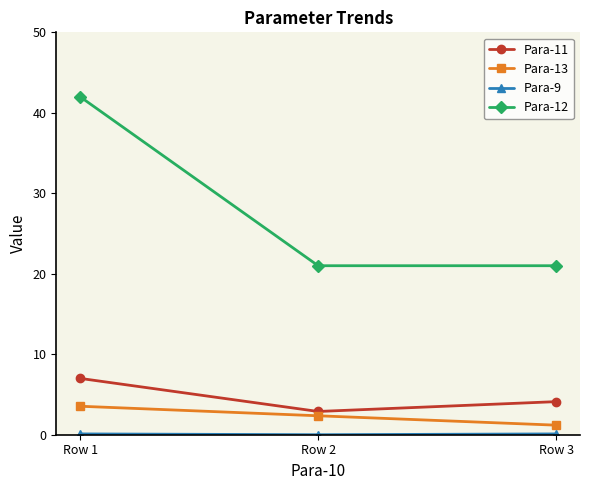

How many data points does each series have?

3